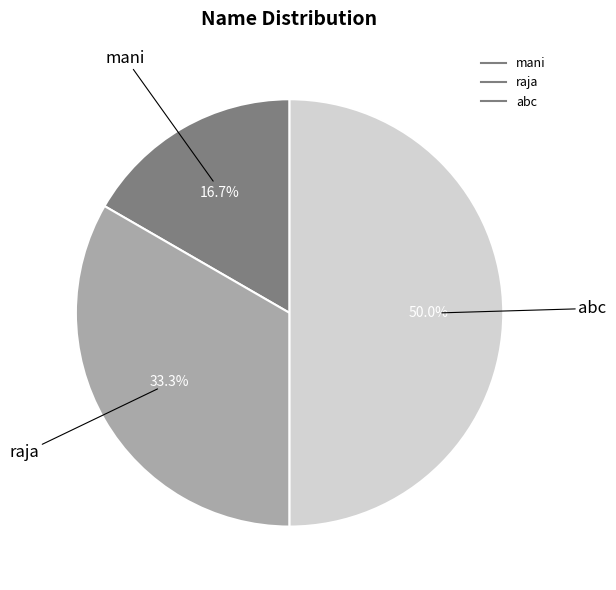

Is mani the majority of the pie?

No